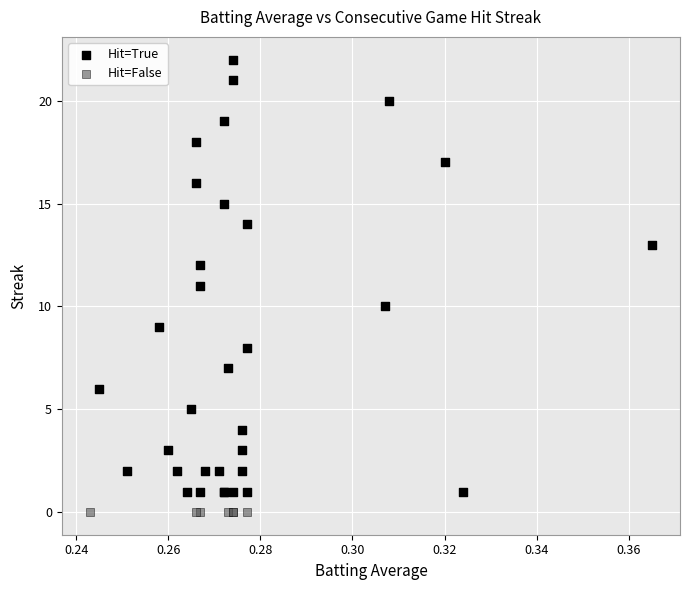

Which series contains the lowest Y value?

Hit=False